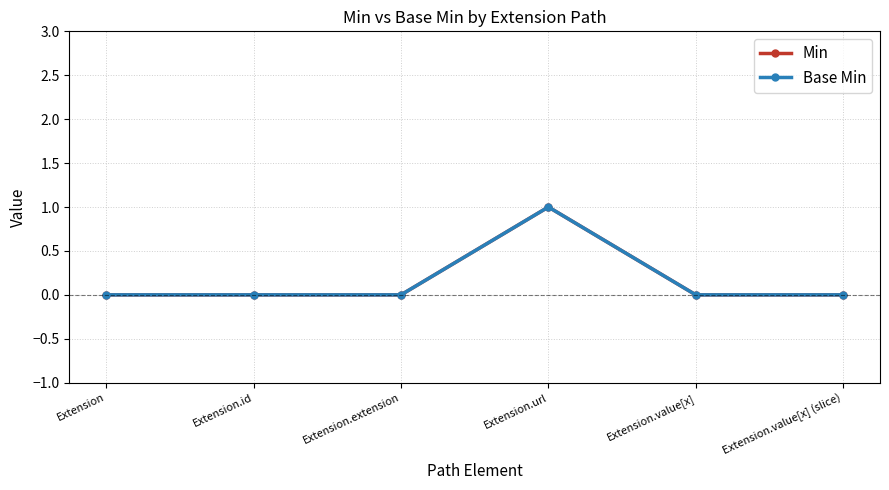

Does the chart have visible grid lines?

Yes